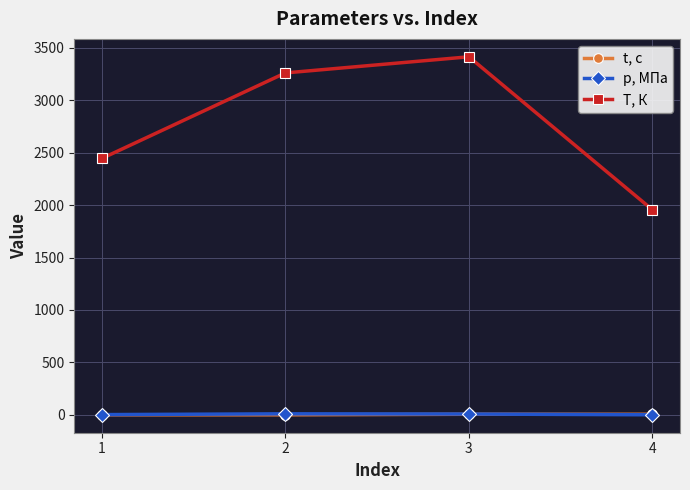

Read the T, К value at 1.

2444.6